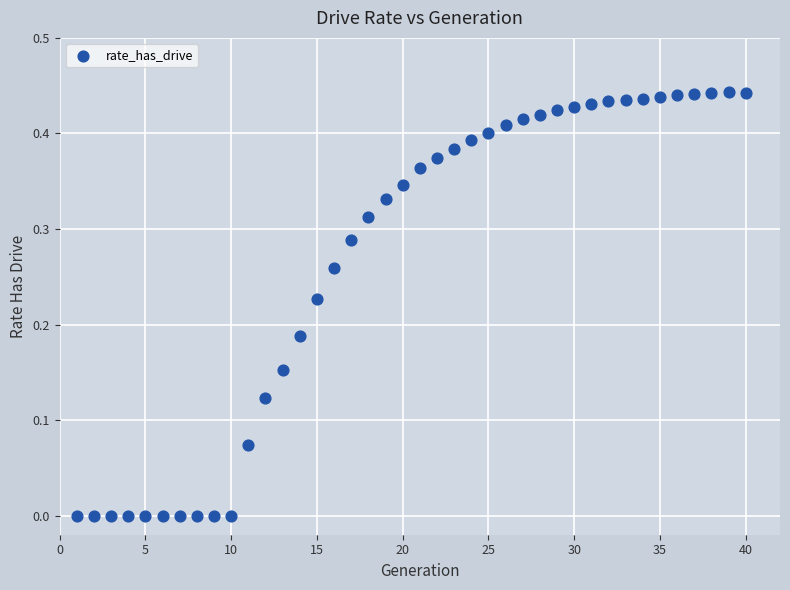

What is the range of X values (max minus min)?

39.0